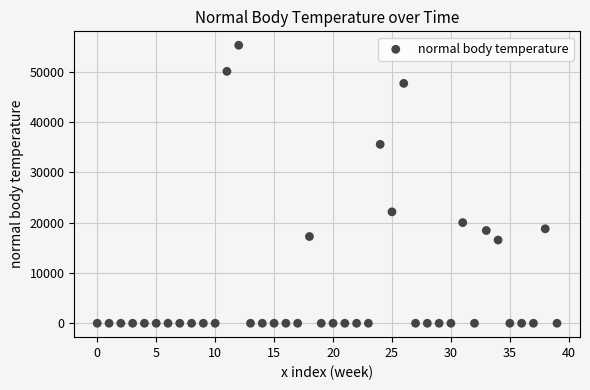

What Y value in the scatter plot is closest to 27614?

22133.4